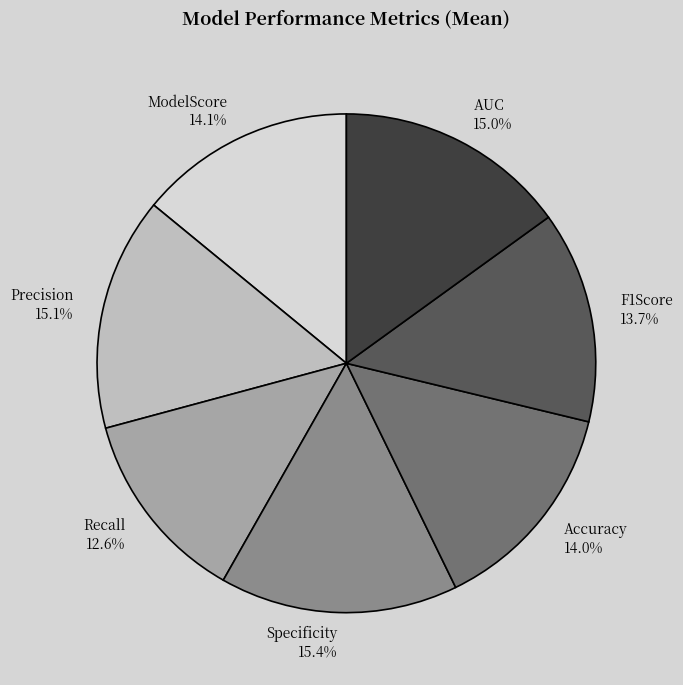

To the nearest percent, what is the average slice percentage?

14%